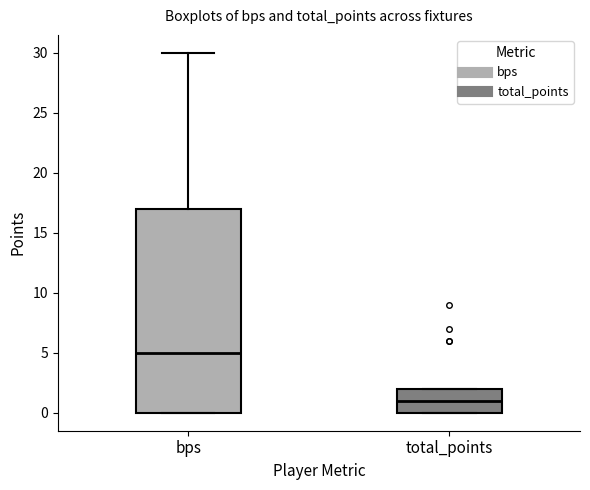

Reading left to right, read every box against the y-axis: the position of its median line, the range the box covers, and the ends of its whiskers. The values are not printed on the chart, so give them approximately, as read against the axis.

bps: median 5, box 0 to 17, whiskers 0 to 30
total_points: median 1, box 0 to 2, whiskers 0 to 2